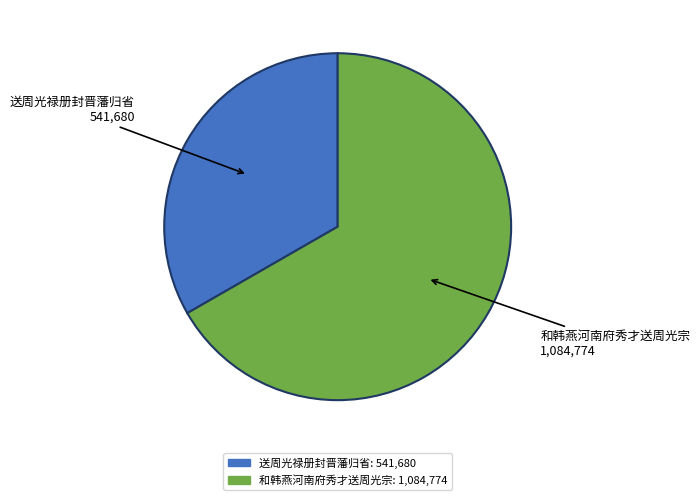

Which category has the smallest portion of the pie?

送周光禄册封晋藩归省